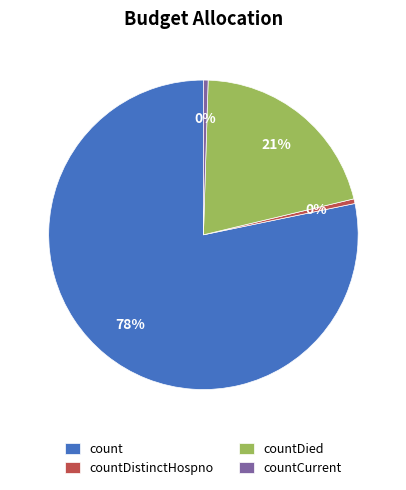

What is the majority slice?

count